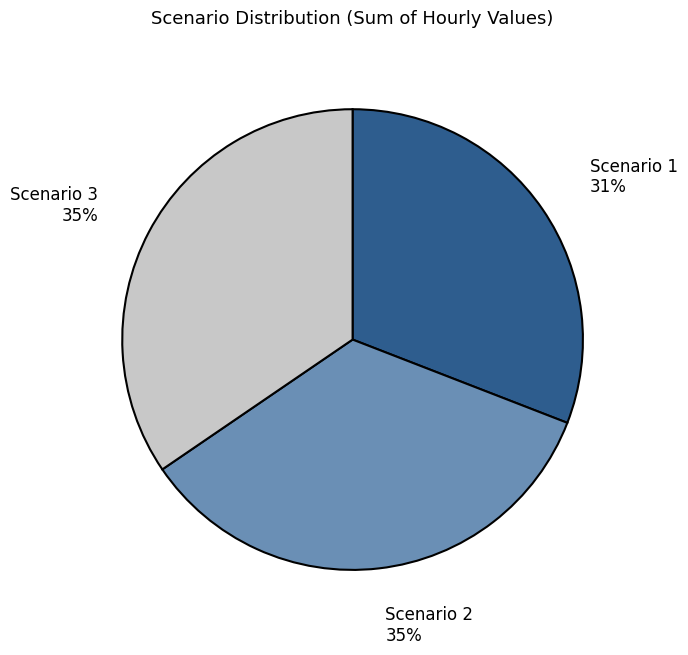

To the nearest percent, what is the average slice percentage?

33%